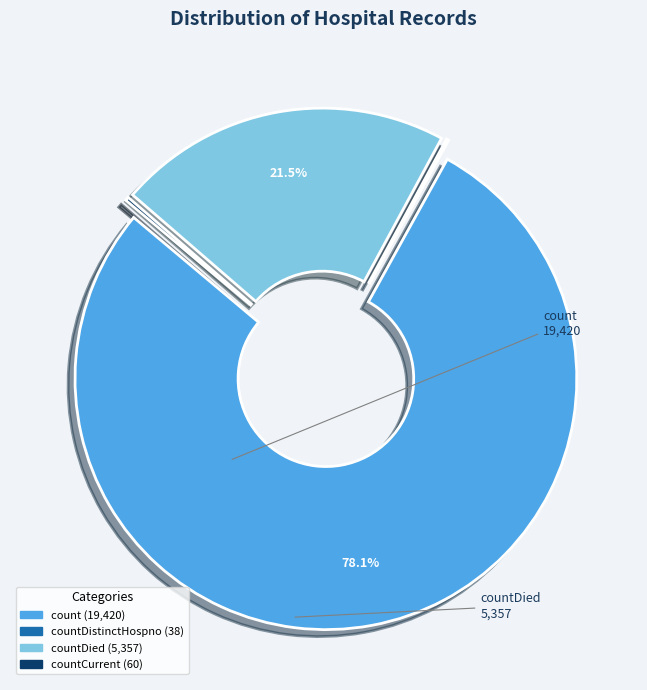

Is there any slice that represents more than half of the pie?

Yes